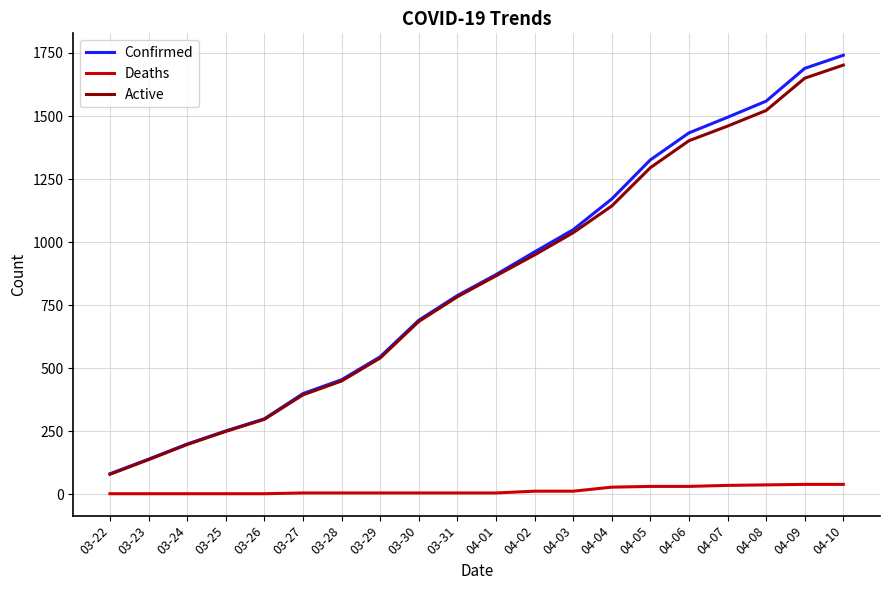

Which label corresponds to the largest value in the chart?

04-10